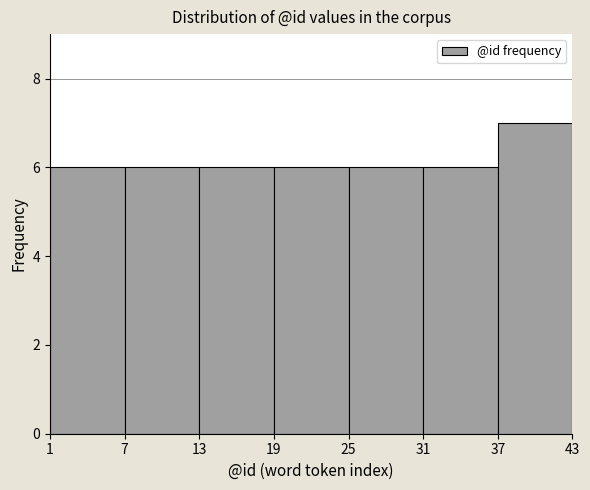

Reading left to right, list every bar in this chart as the range it spans on the x-axis followed by its height. The values are not printed on the chart, so give them approximately, as read against the axis.

1 to 7: 6
7 to 13: 6
13 to 19: 6
19 to 25: 6
25 to 31: 6
31 to 37: 6
37 to 43: 7